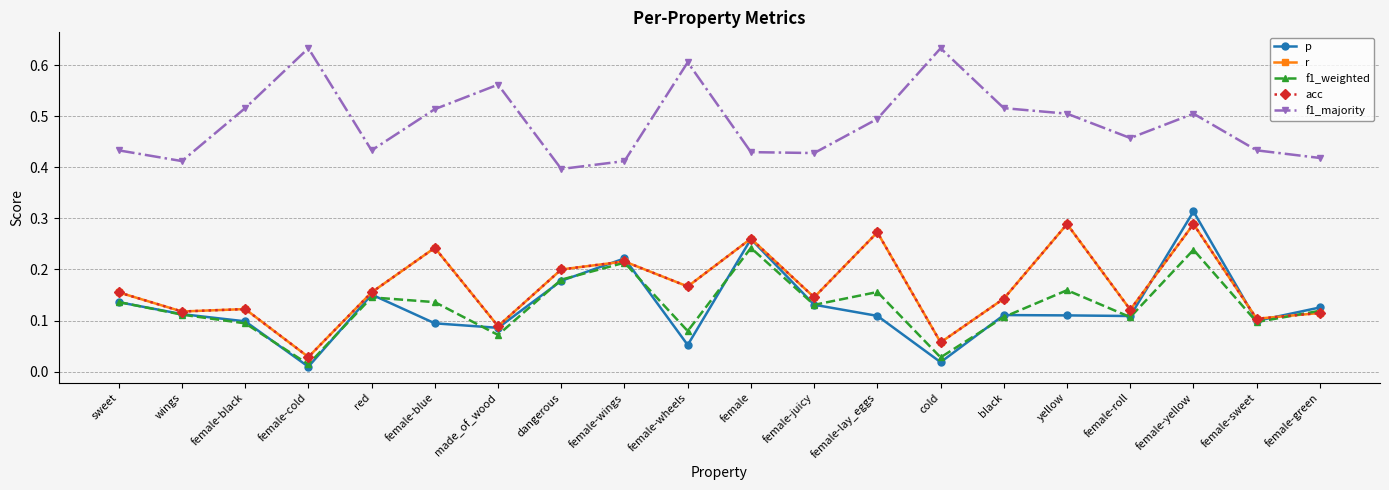

Reading left to right, list all the values displayed in this chart.

p: sweet=0.1	wings=0.1	female-black=0.1	female-cold=0.0	red=0.2	female-blue=0.1	made_of_wood=0.1	dangerous=0.2	female-wings=0.2	female-wheels=0.1	female=0.3	female-juicy=0.1	female-lay_eggs=0.1	cold=0.0	black=0.1	yellow=0.1	female-roll=0.1	female-yellow=0.3	female-sweet=0.1	female-green=0.1
r: sweet=0.2	wings=0.1	female-black=0.1	female-cold=0.0	red=0.2	female-blue=0.2	made_of_wood=0.1	dangerous=0.2	female-wings=0.2	female-wheels=0.2	female=0.3	female-juicy=0.1	female-lay_eggs=0.3	cold=0.1	black=0.1	yellow=0.3	female-roll=0.1	female-yellow=0.3	female-sweet=0.1	female-green=0.1
f1_weighted: sweet=0.1	wings=0.1	female-black=0.1	female-cold=0.0	red=0.1	female-blue=0.1	made_of_wood=0.1	dangerous=0.2	female-wings=0.2	female-wheels=0.1	female=0.2	female-juicy=0.1	female-lay_eggs=0.2	cold=0.0	black=0.1	yellow=0.2	female-roll=0.1	female-yellow=0.2	female-sweet=0.1	female-green=0.1
acc: sweet=0.2	wings=0.1	female-black=0.1	female-cold=0.0	red=0.2	female-blue=0.2	made_of_wood=0.1	dangerous=0.2	female-wings=0.2	female-wheels=0.2	female=0.3	female-juicy=0.1	female-lay_eggs=0.3	cold=0.1	black=0.1	yellow=0.3	female-roll=0.1	female-yellow=0.3	female-sweet=0.1	female-green=0.1
f1_majority: sweet=0.4	wings=0.4	female-black=0.5	female-cold=0.6	red=0.4	female-blue=0.5	made_of_wood=0.6	dangerous=0.4	female-wings=0.4	female-wheels=0.6	female=0.4	female-juicy=0.4	female-lay_eggs=0.5	cold=0.6	black=0.5	yellow=0.5	female-roll=0.5	female-yellow=0.5	female-sweet=0.4	female-green=0.4